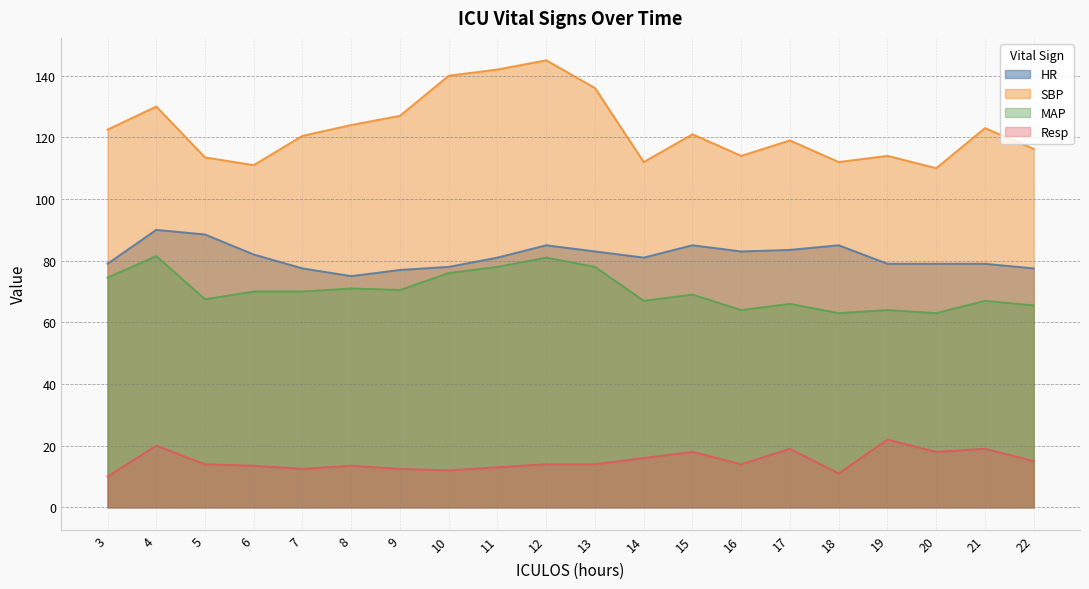

Which category has the highest value across all series?

12